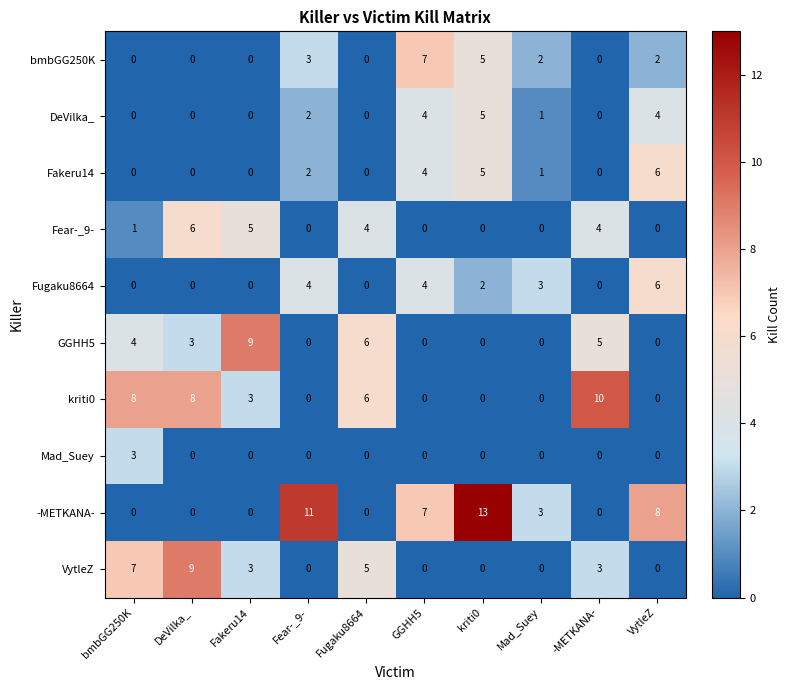

Where is Fugaku8664 nearest to the value 3?

Mad_Suey